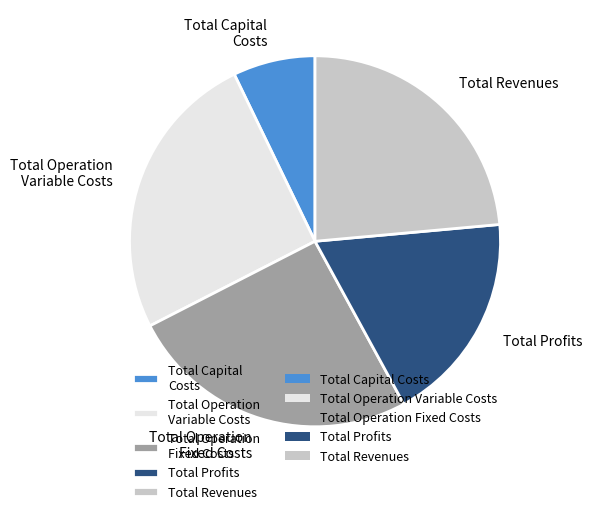

What is the smallest slice in the pie chart?

Total Capital Costs